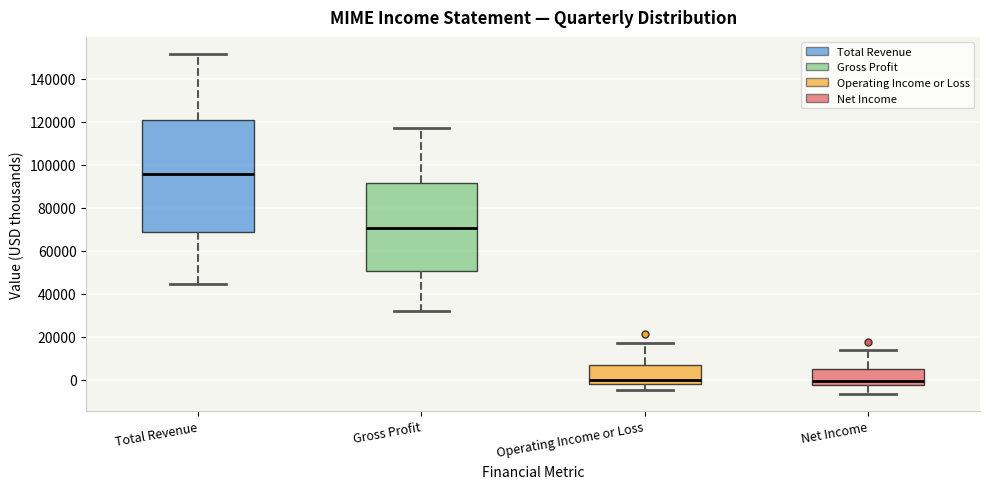

Where does the lower whisker of the box for Gross Profit end on the y-axis? The values are not printed on the chart, so give them approximately, as read against the axis.

32000